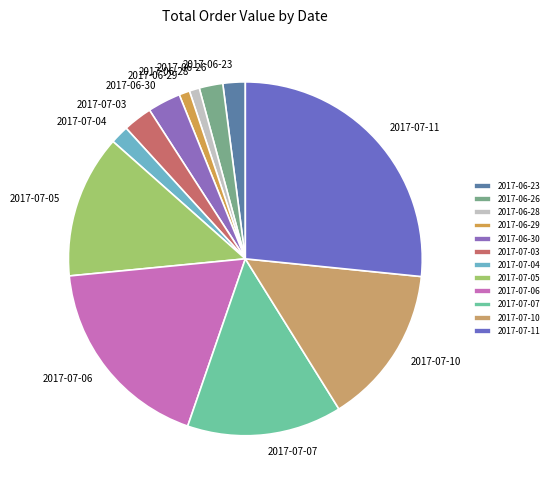

Is the sum of 2017-06-26 and 2017-06-23 greater than half?

No